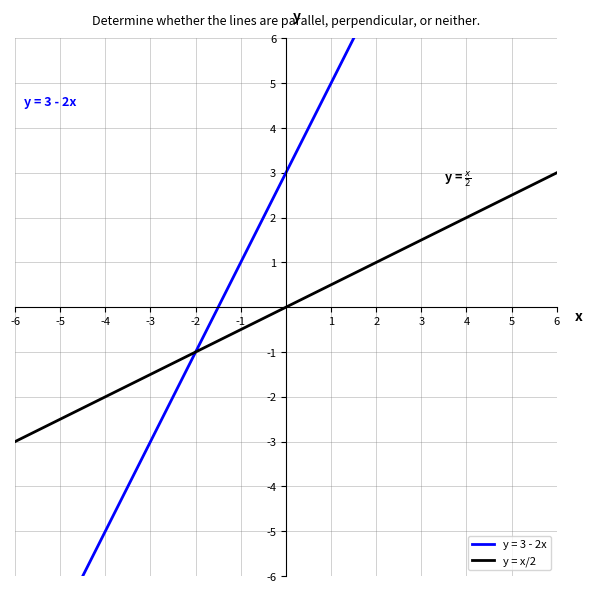

What is the greatest value displayed?

3.0